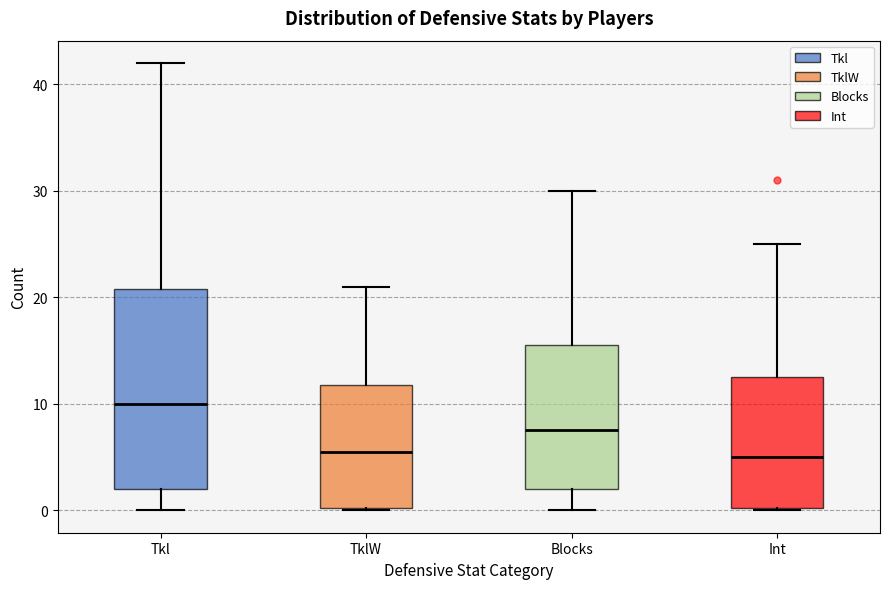

Reading left to right, read every box against the y-axis: the position of its median line, the range the box covers, and the ends of its whiskers. The values are not printed on the chart, so give them approximately, as read against the axis.

Tkl: median 10, box 2 to 21, whiskers 0 to 42
TklW: median 6, box 0 to 12, whiskers 0 to 21
Blocks: median 8, box 2 to 16, whiskers 0 to 30
Int: median 5, box 0 to 13, whiskers 0 to 25